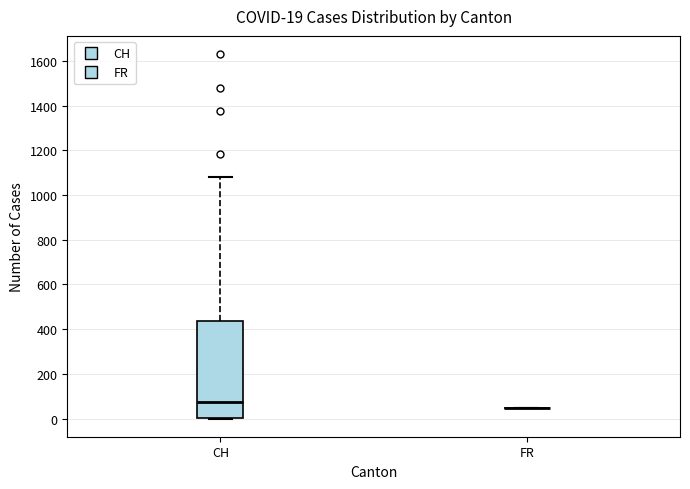

Comparing the boxes themselves (not the whiskers), which one is the tallest?

CH